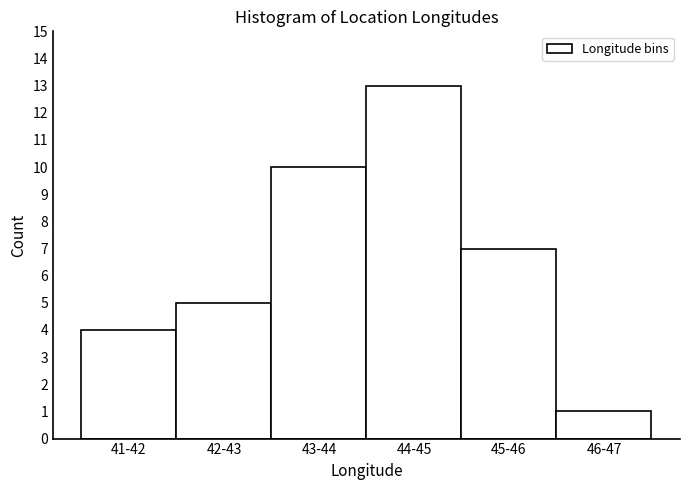

Reading left to right, extract all data points from this chart.

41-42=4	42-43=5	43-44=10	44-45=13	45-46=7	46-47=1